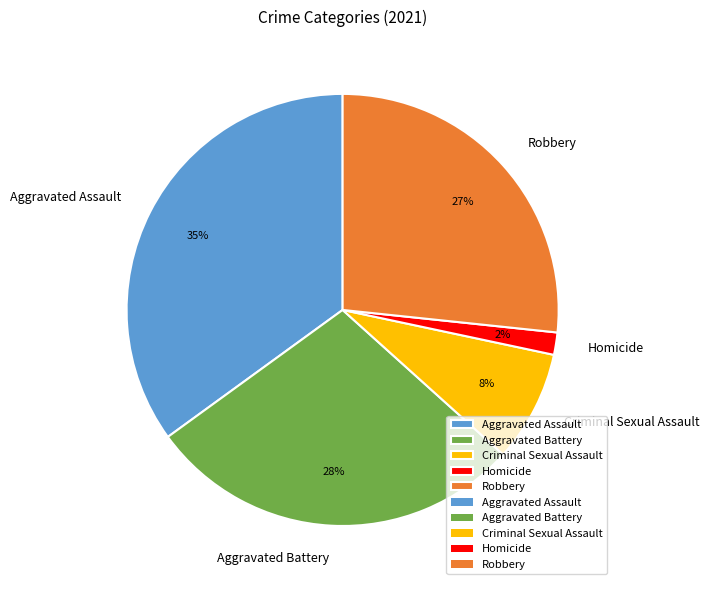

How many slices are in this pie chart?

5